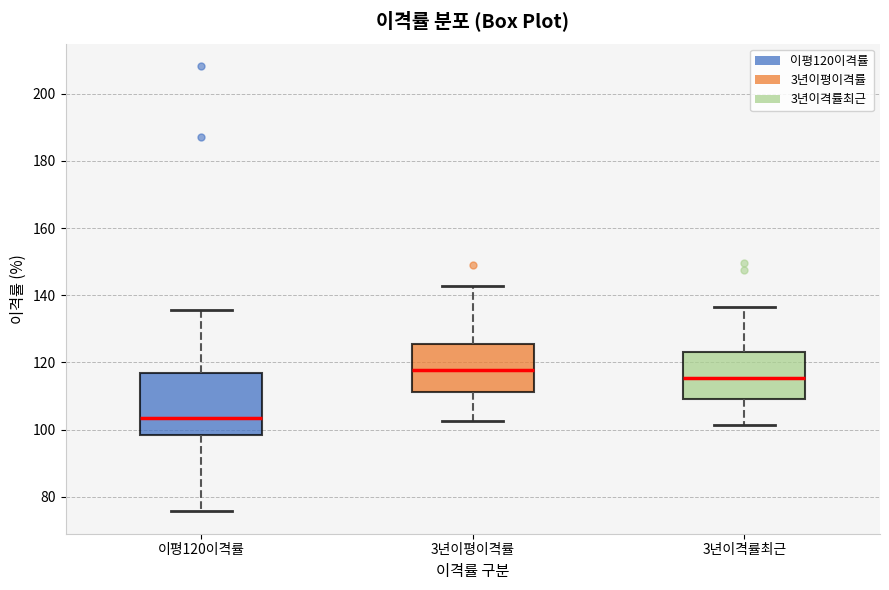

Reading left to right, read every box against the y-axis: the position of its median line, the range the box covers, and the ends of its whiskers. The values are not printed on the chart, so give them approximately, as read against the axis.

이평120이격률: median 104, box 98 to 118, whiskers 76 to 136
3년이평이격률: median 118, box 112 to 126, whiskers 102 to 142
3년이격률최근: median 116, box 110 to 124, whiskers 102 to 136